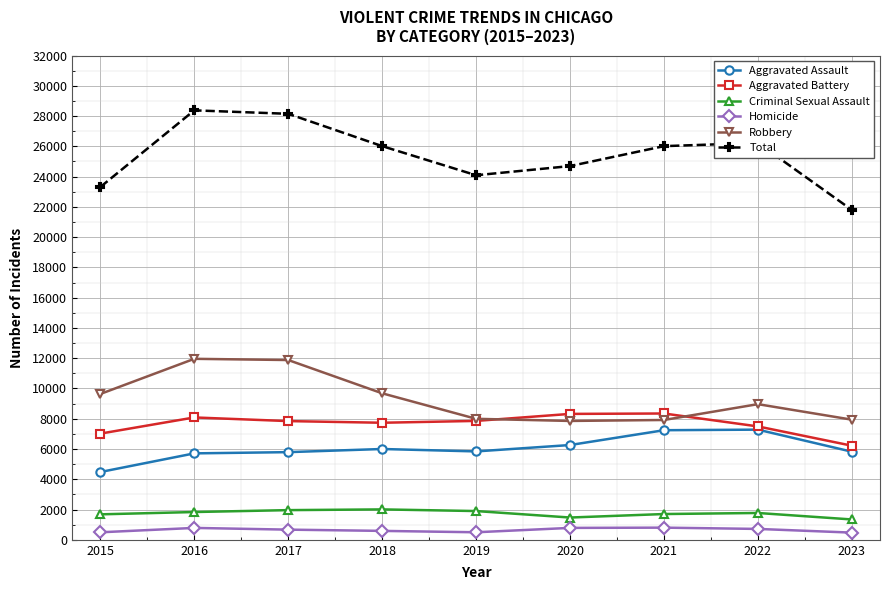

Between 2019 and 2021, which series saw the biggest shift?

Total